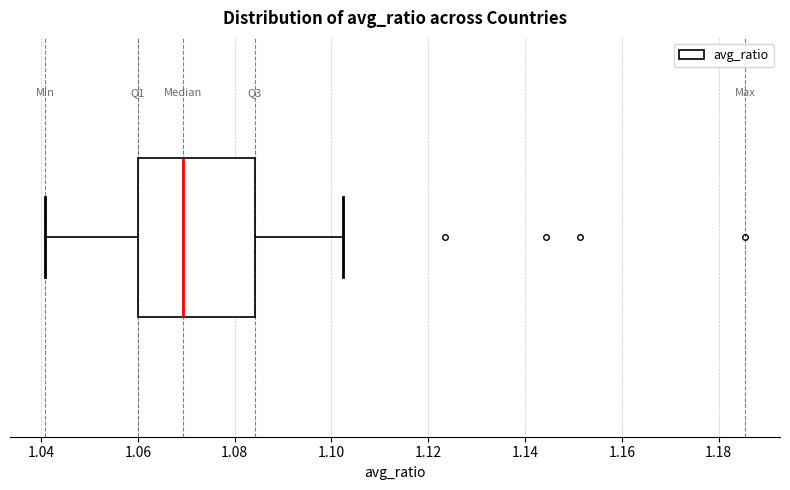

Where does the left whisker of the box end on the x-axis? The values are not printed on the chart, so give them approximately, as read against the axis.

1.040